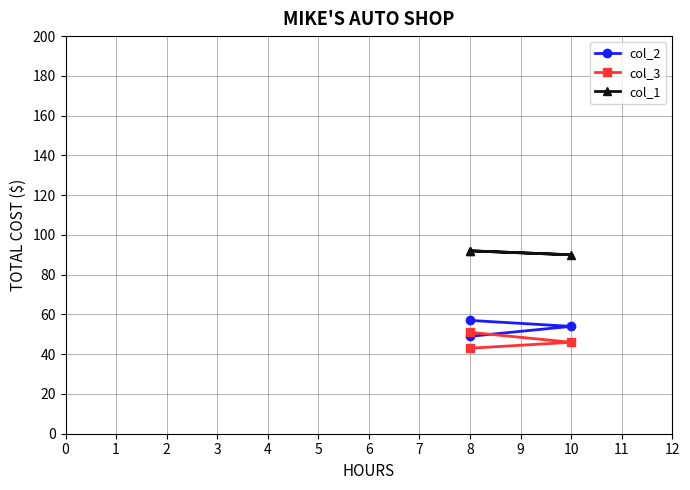

What is the difference between the highest and lowest values at 8?

49